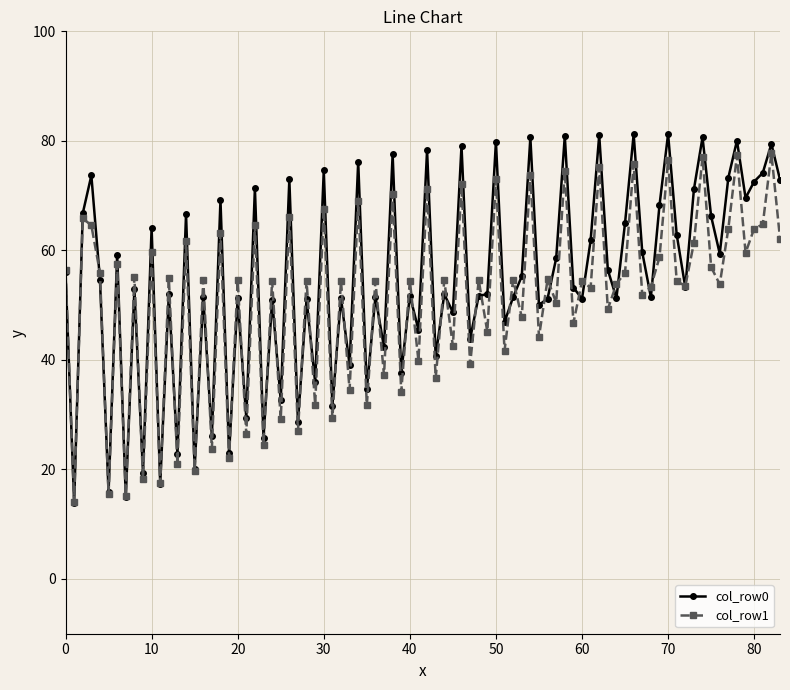

What is the smallest value displayed?

13.9